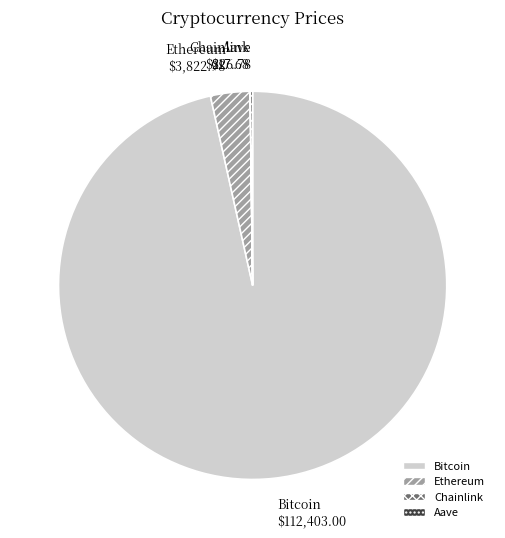

Which slice represents more than half of the pie?

Bitcoin